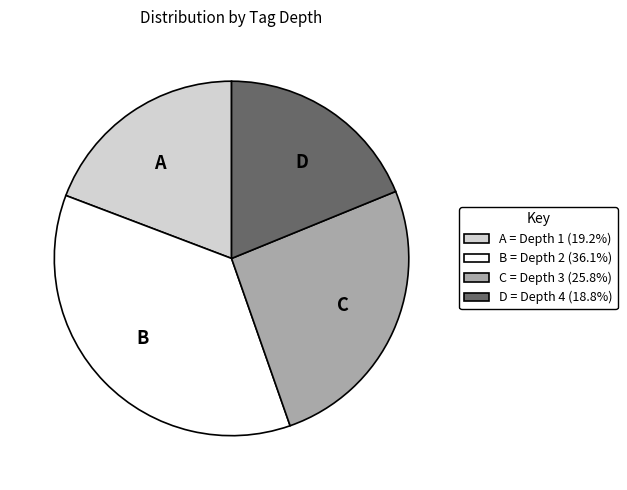

Approximately how many times larger is the value at C compared to B?

0.7